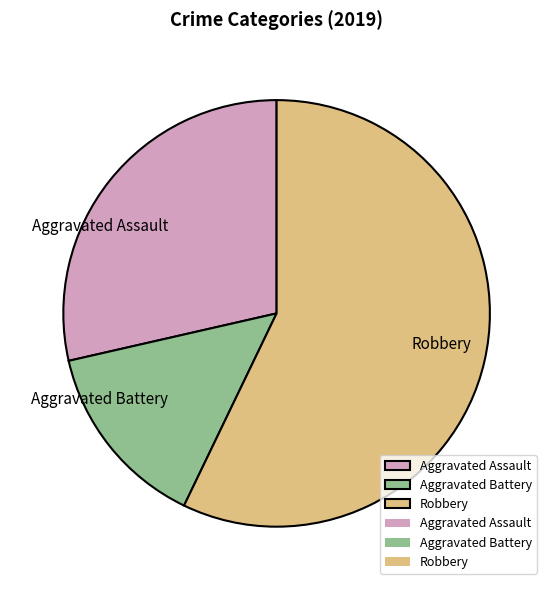

Do Aggravated Battery and Robbery together represent more than half of the pie?

Yes